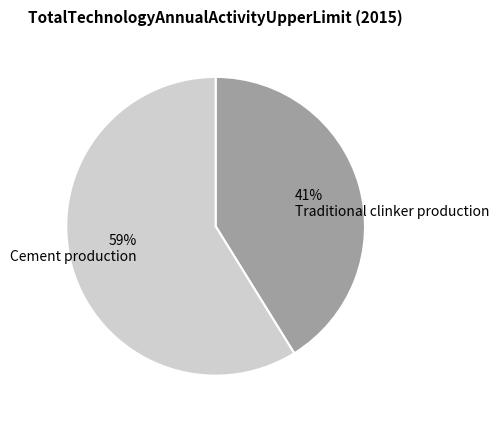

Which slice represents more than half of the pie?

Cement production